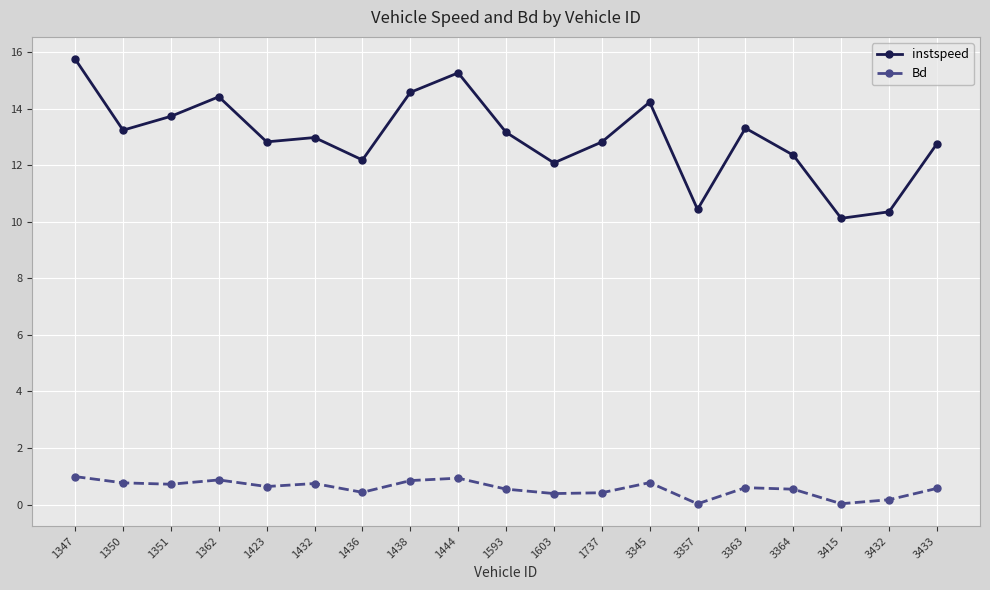

Which series changed the most between 1347 and 3415?

instspeed